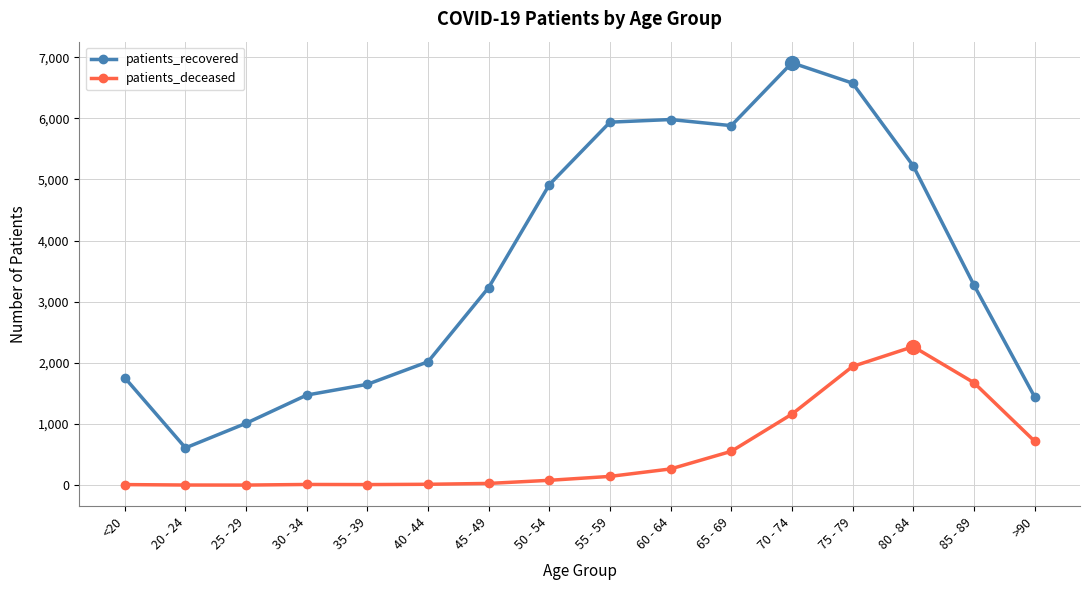

What is the difference between the maximum and second lowest values in the patients_recovered series?

5895